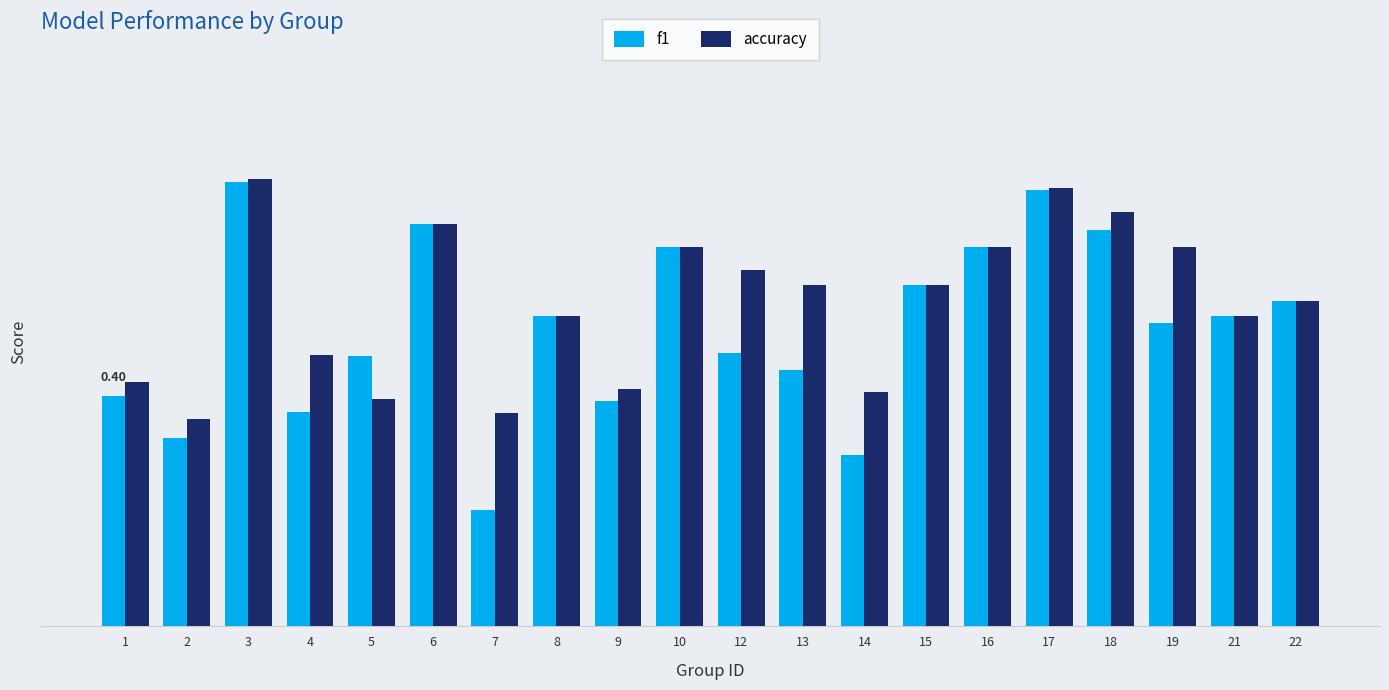

What is the difference between the f1 values at 2 and 13?

0.1